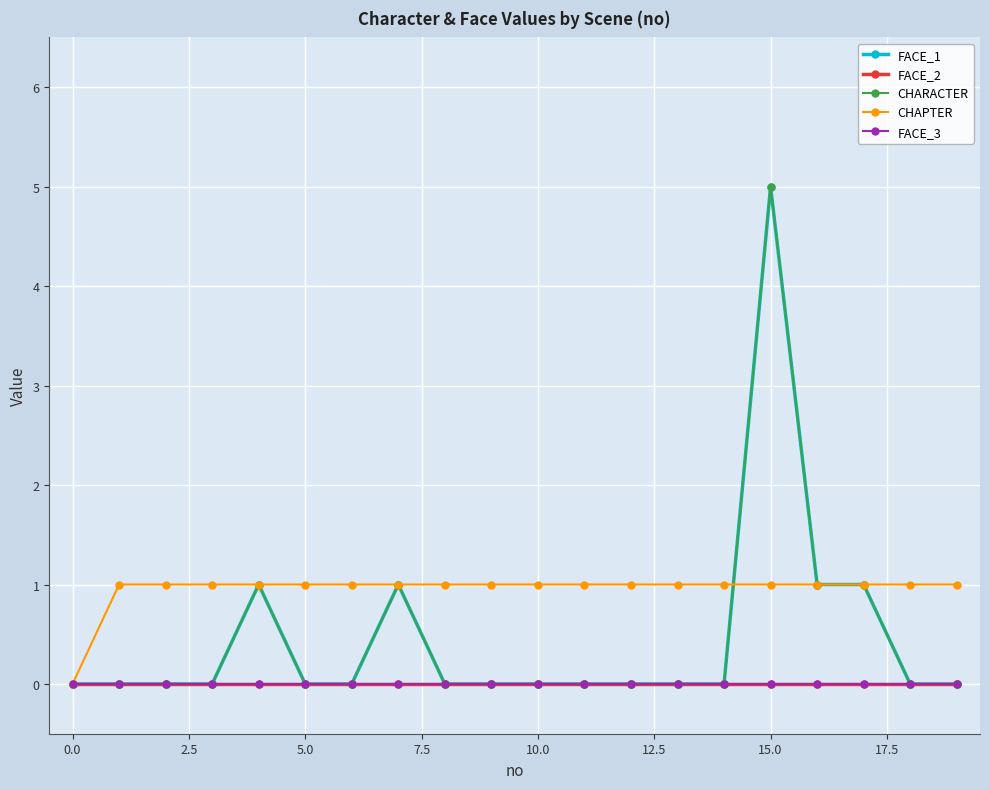

What is the value of the CHAPTER point at the 5th from the left?

1